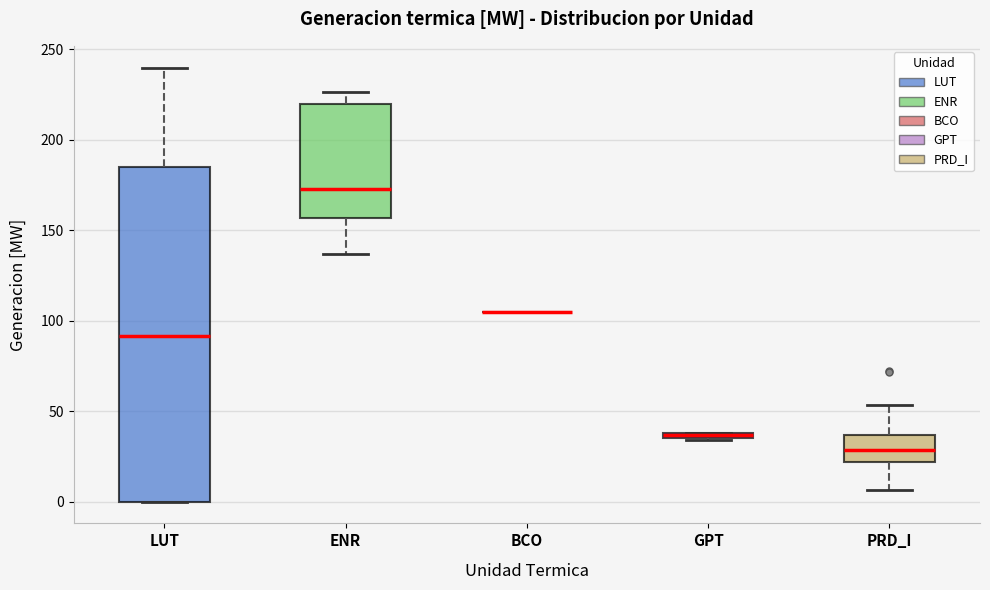

Which box is the tallest, from its lower edge to its upper edge?

LUT